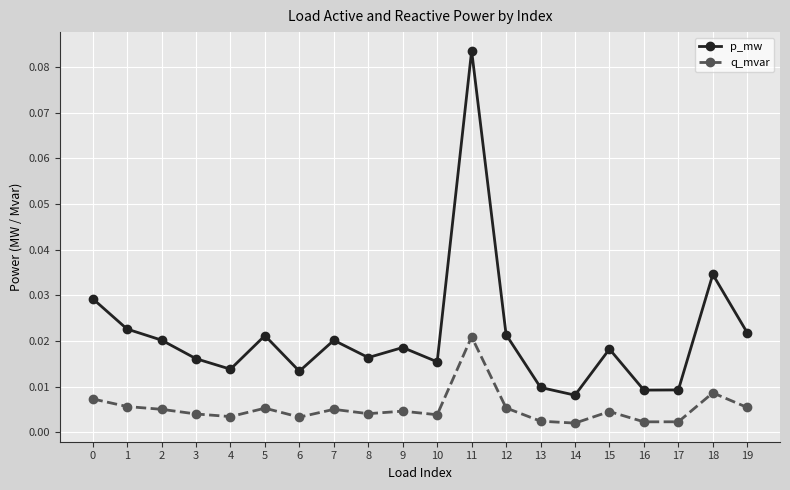

Between 10 and 14, which series saw the biggest shift?

p_mw